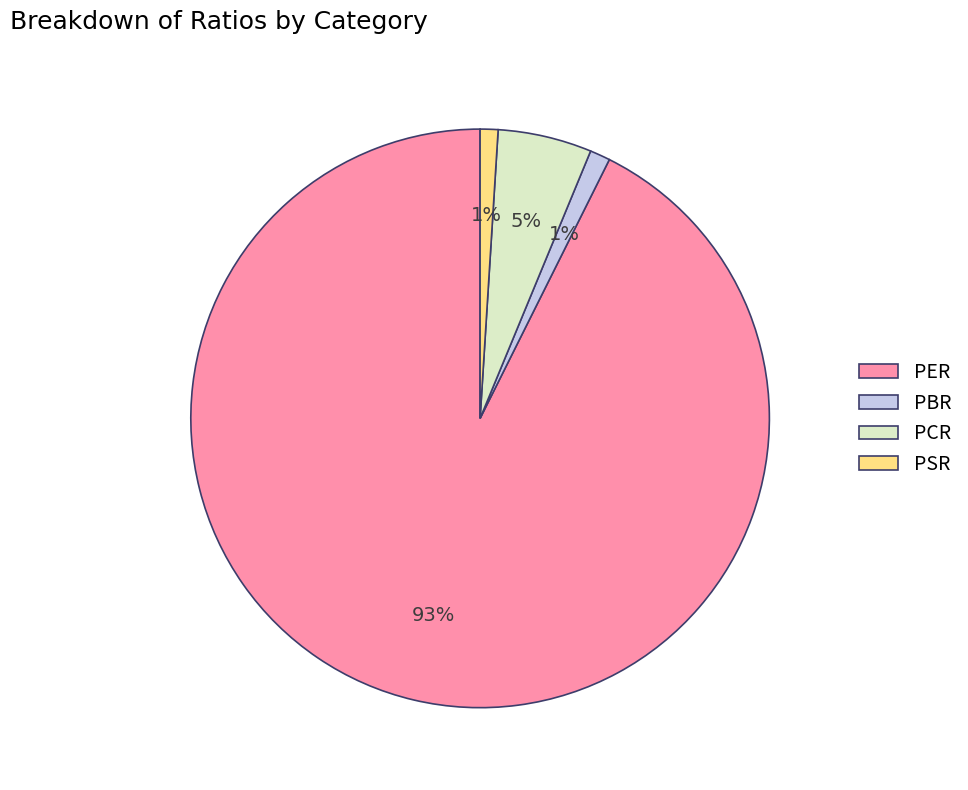

What percentage is the PBR slice, to the nearest percent?

1%